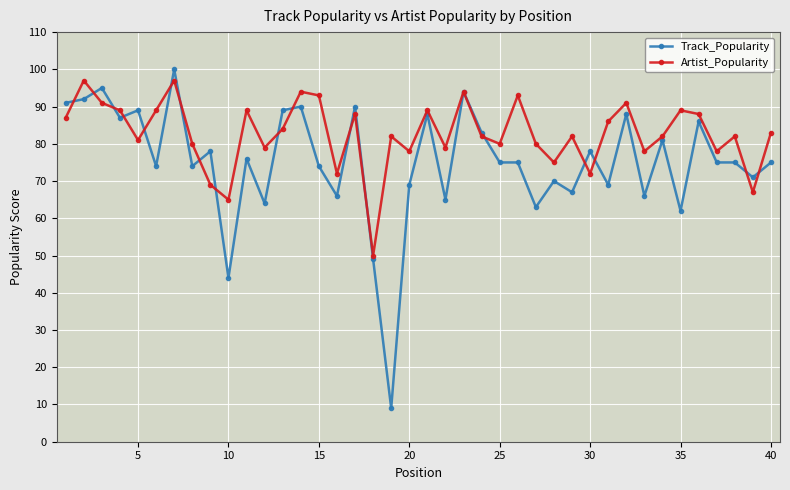

True or false: Artist_Popularity has more than 0 points higher than both neighbors.

True